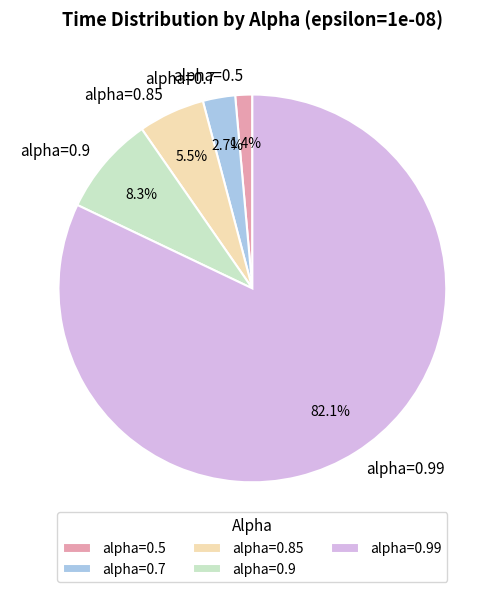

How many slices are in this pie chart?

5